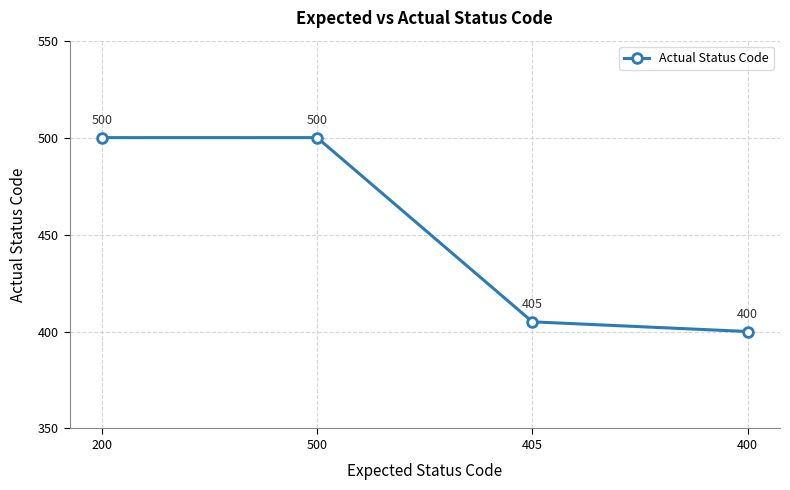

Where is the data nearest to the value 450?

405